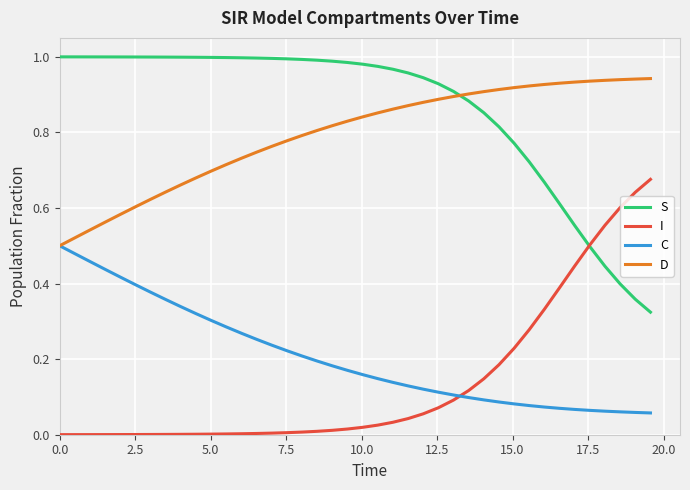

Which series has the largest total across all categories?

S